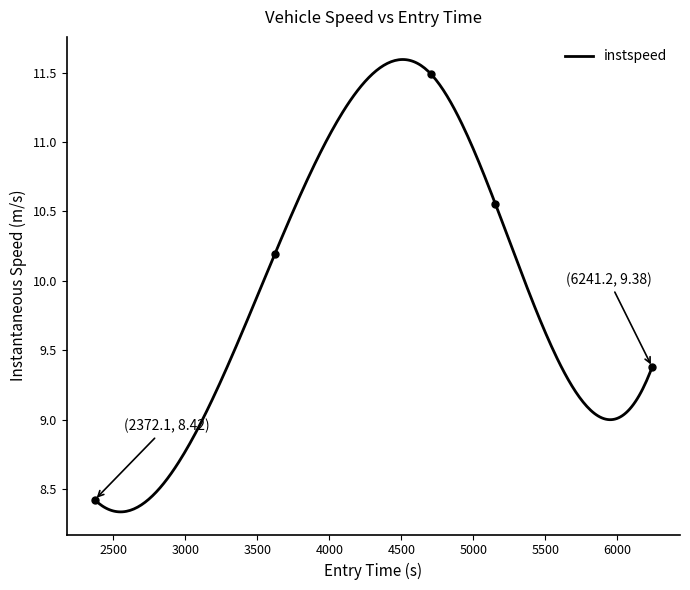

What is the smallest value displayed?

8.4